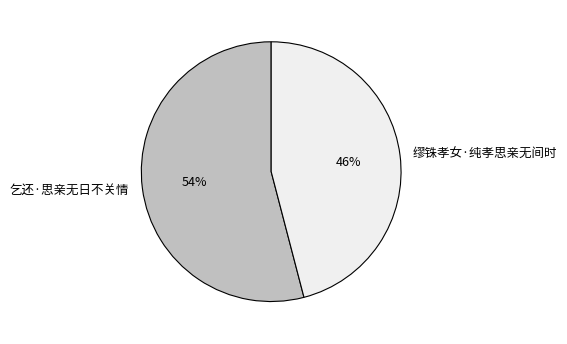

Is 乞还·思亲无日不关情 the majority of the pie?

Yes